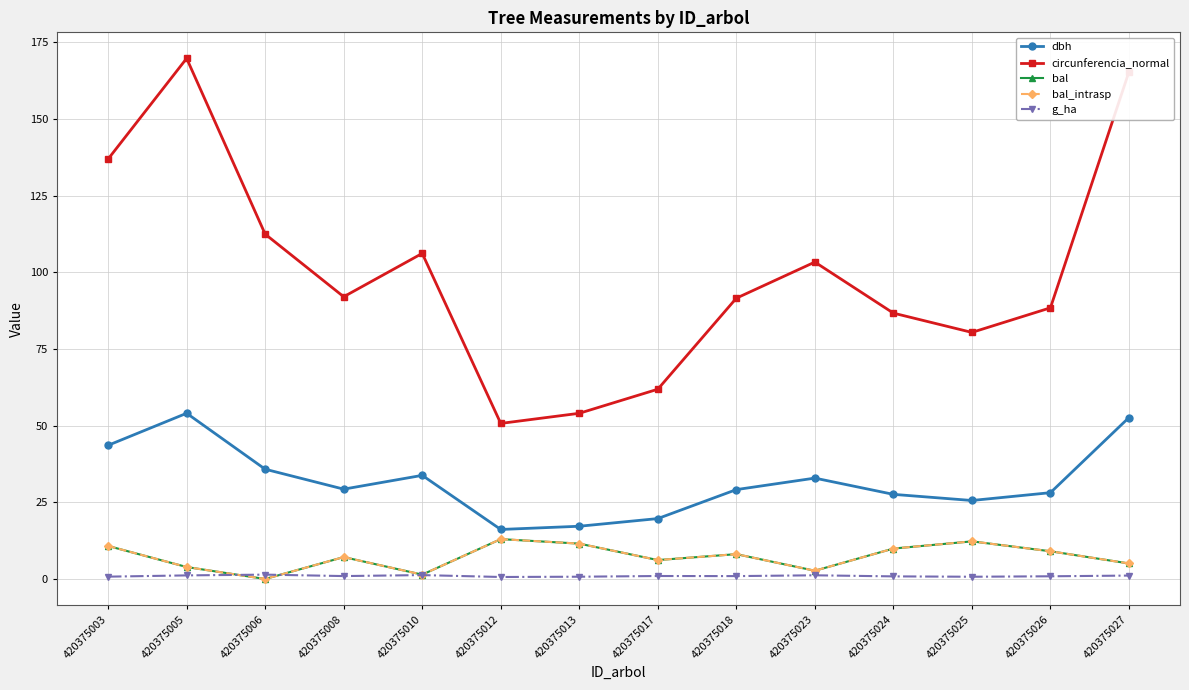

Is this an area chart (filled region under the line)?

No